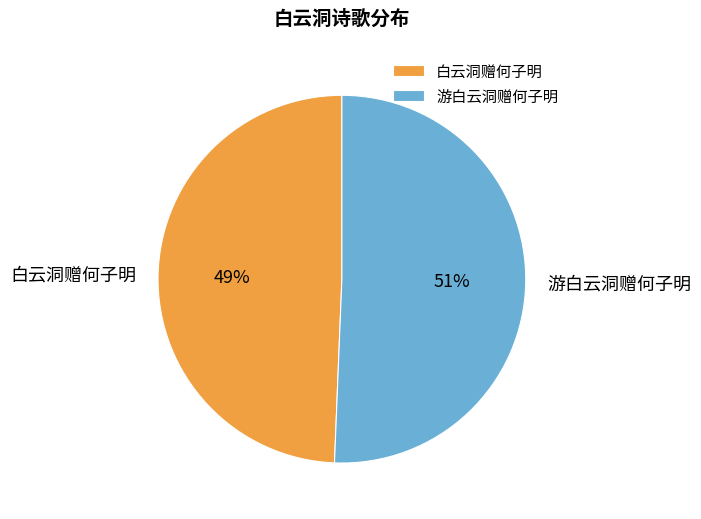

Is the sum of 白云洞赠何子明 and 游白云洞赠何子明 greater than half?

Yes